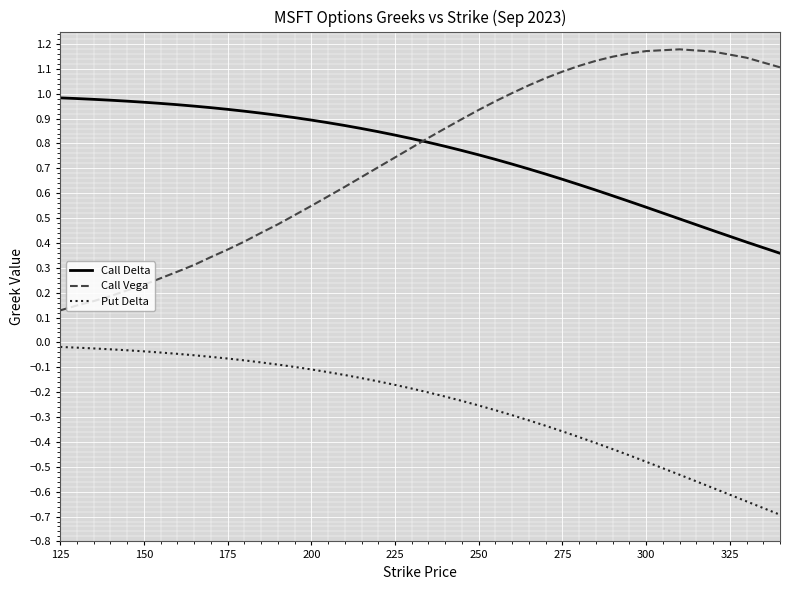

Rank the series by their maximum value, from lowest to highest.

Put Delta, Call Delta, Call Vega